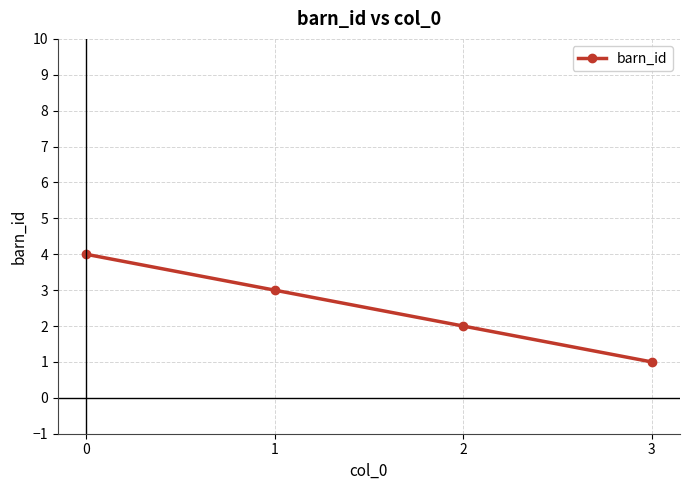

Reading right to left, transcribe all the data shown in this chart.

3=1	2=2	1=3	0=4